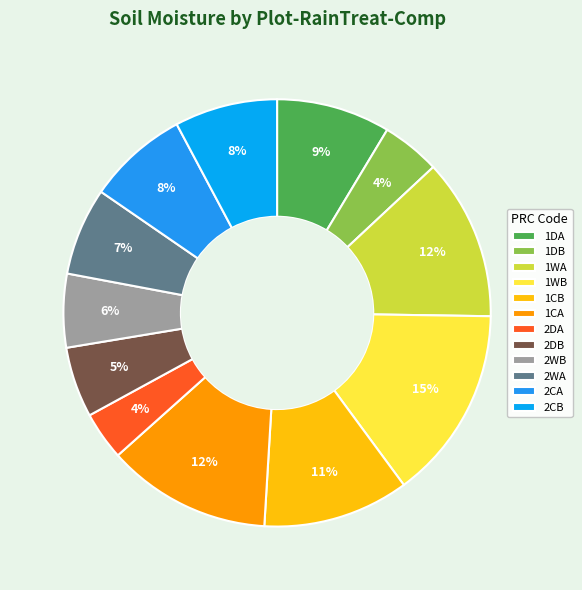

Rank the categories by value from lowest to highest.

2DA, 1DB, 2DB, 2WB, 2WA, 2CA, 2CB, 1DA, 1CB, 1WA, 1CA, 1WB